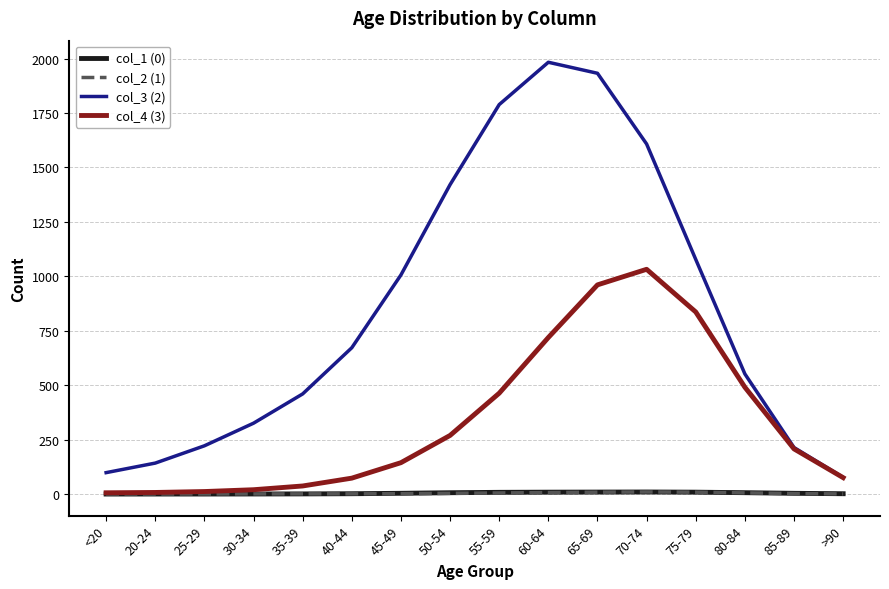

Is the value of col_4 (3) at 70-74 greater than the value of col_1 (0) at <20?

Yes